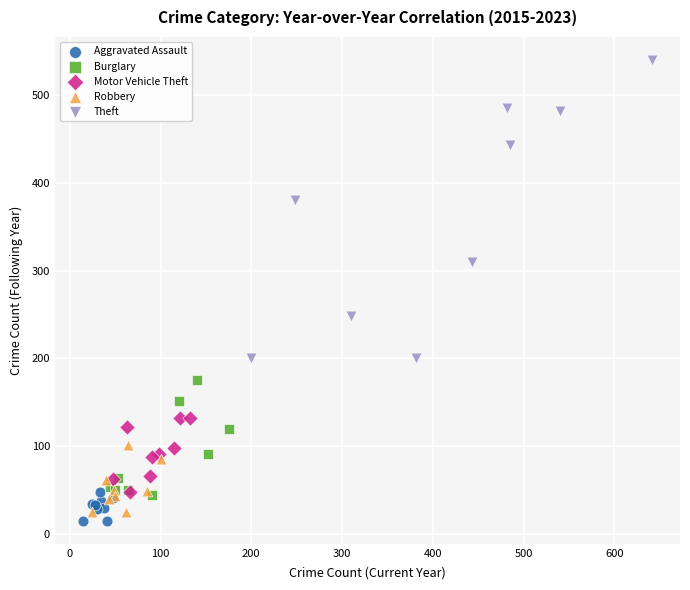

What are all the series names shown in the legend?

Aggravated Assault, Burglary, Motor Vehicle Theft, Robbery, Theft